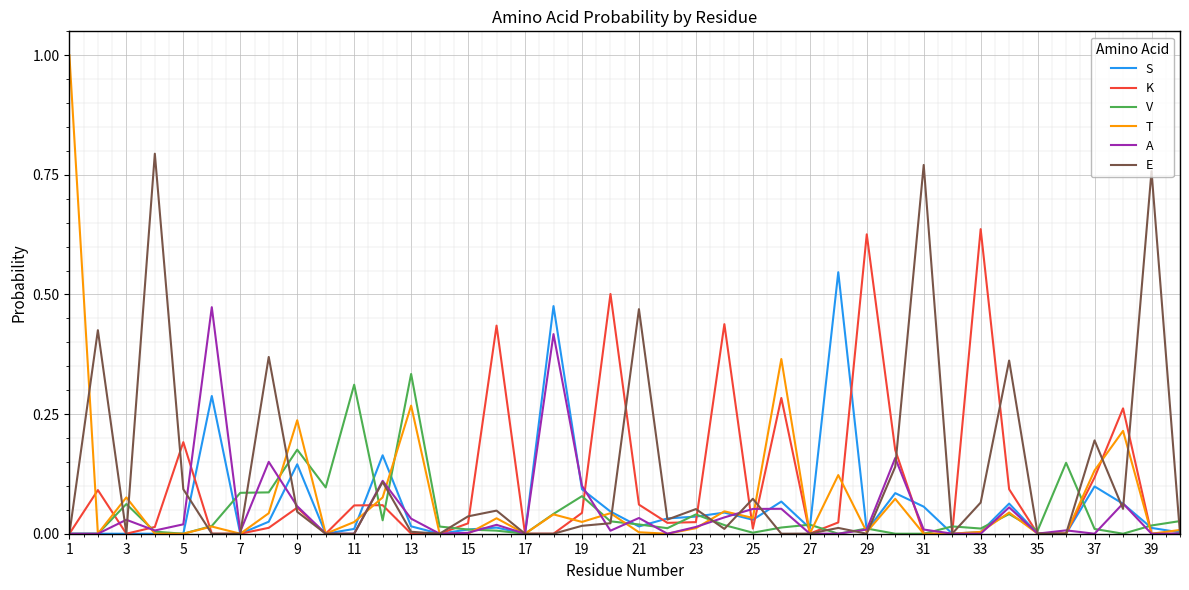

Which series has the largest range (max minus min)?

T